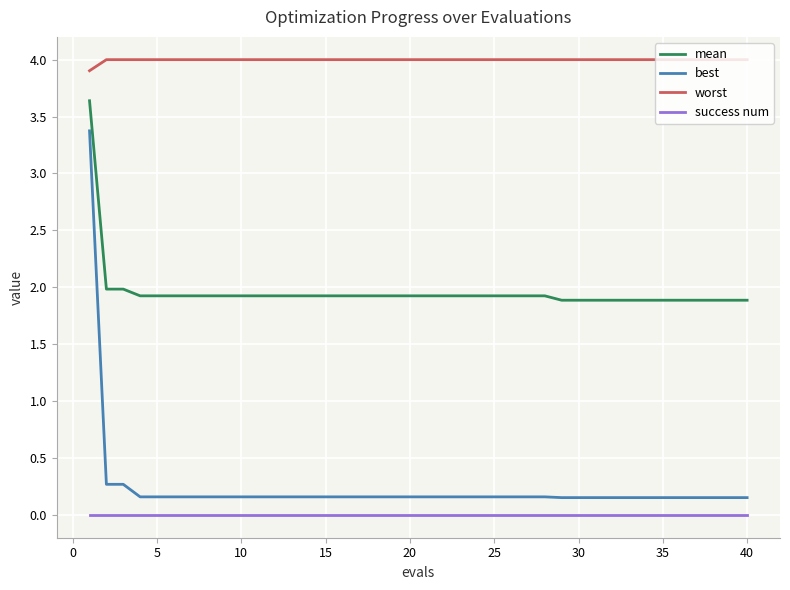

True or false: success num and mean cross at least once.

False